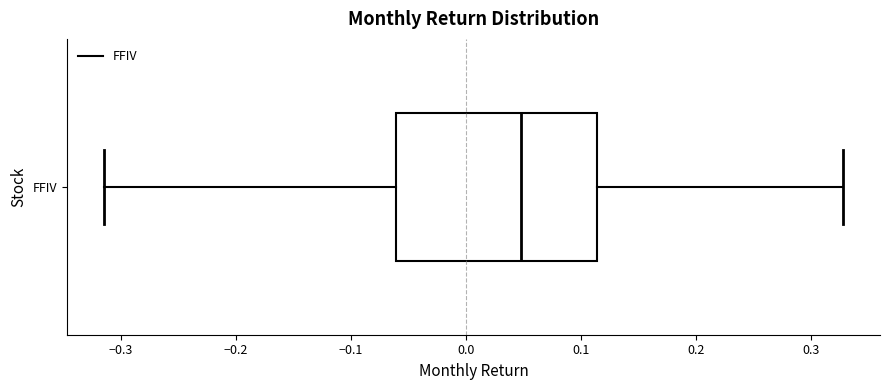

Transcribe this box plot: give where the median line is, the range the box spans, and where the two whiskers end, as read against the x-axis. The values are not printed on the chart, so give them approximately, as read against the axis.

median 0.05, box -0.06 to 0.11, whiskers -0.31 to 0.33